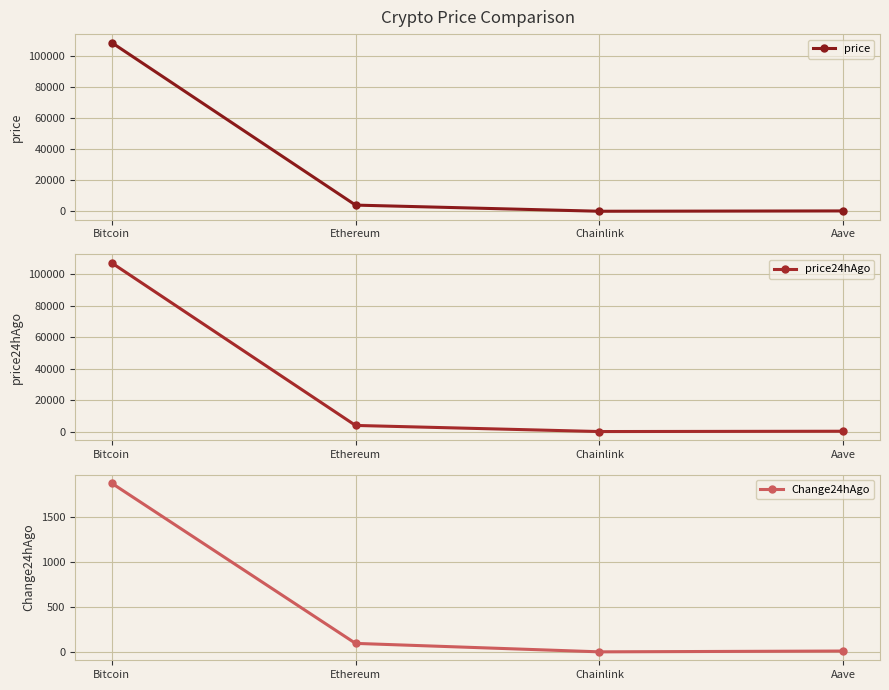

What is the difference between the Change24hAgo values at Chainlink and Bitcoin?

1869.4